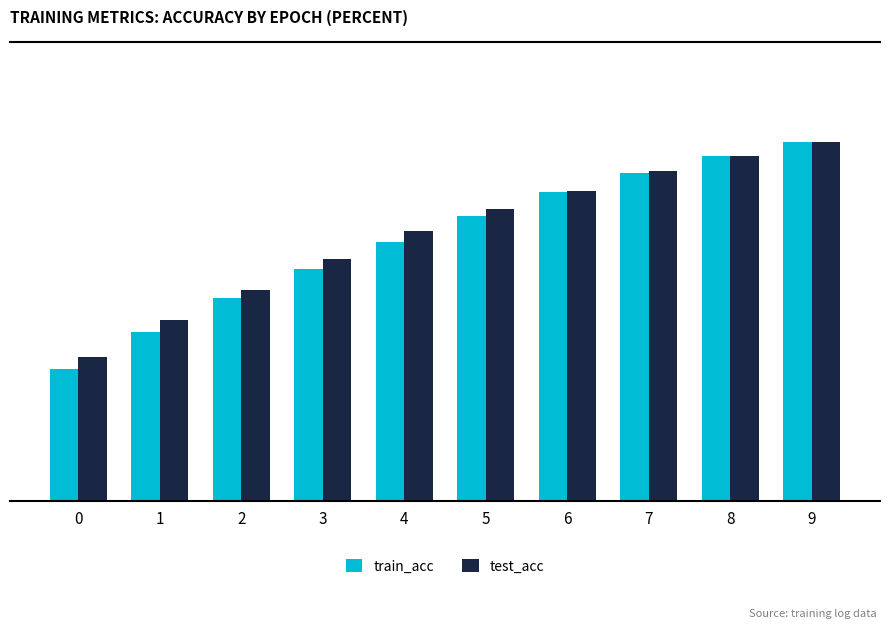

Between 6 and 0, which is larger?

6